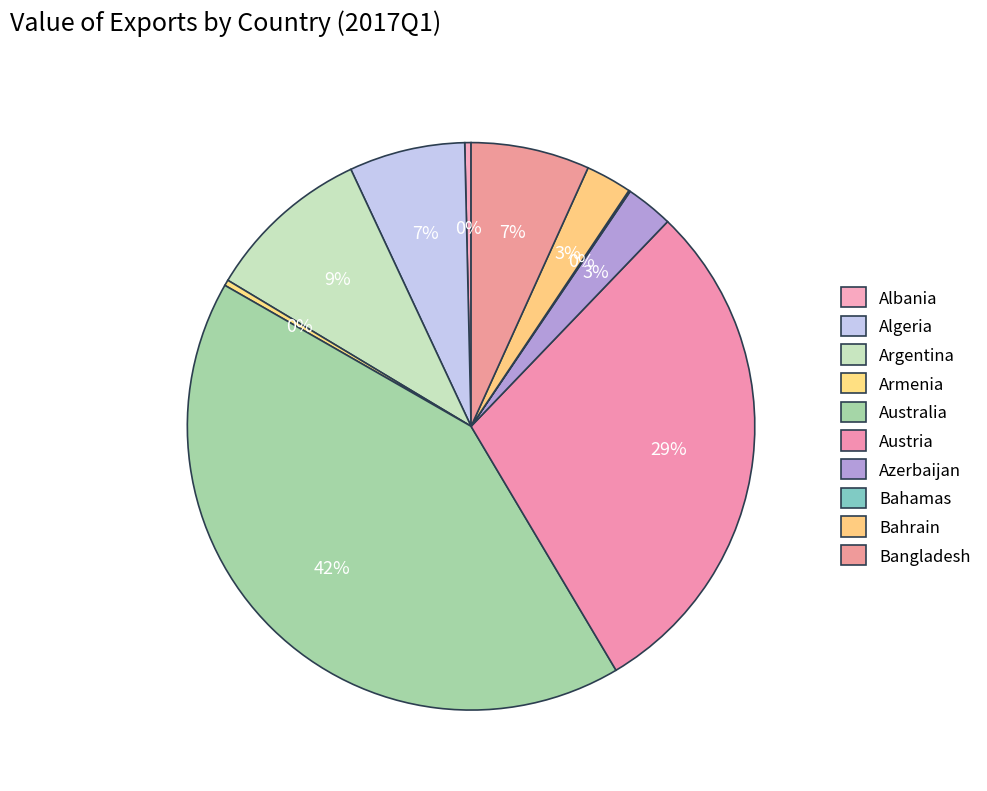

Rank the categories by value from lowest to highest.

Bahamas, Armenia, Albania, Bahrain, Azerbaijan, Algeria, Bangladesh, Argentina, Austria, Australia